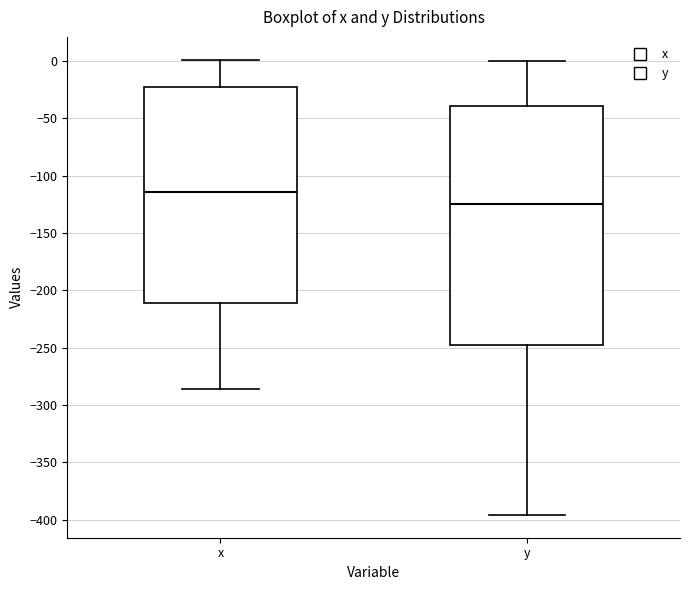

Reading left to right, read every box against the y-axis: the position of its median line, the range the box covers, and the ends of its whiskers. The values are not printed on the chart, so give them approximately, as read against the axis.

x: median -115, box -210 to -25, whiskers -285 to 0
y: median -125, box -250 to -40, whiskers -395 to 0